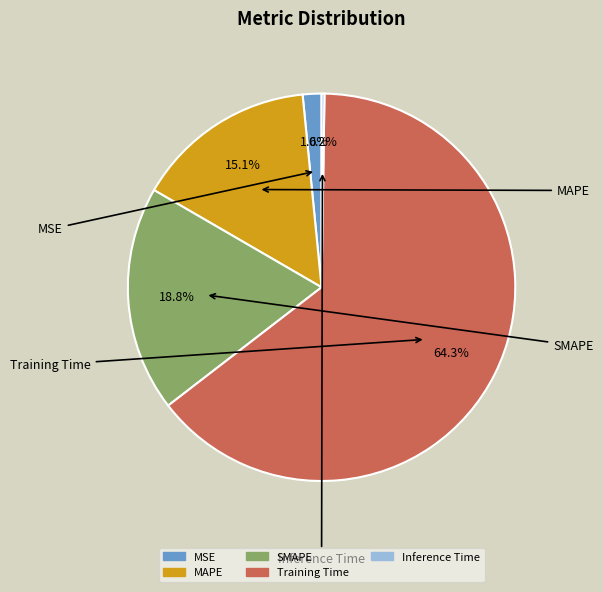

What is the largest slice in the pie chart?

Training Time